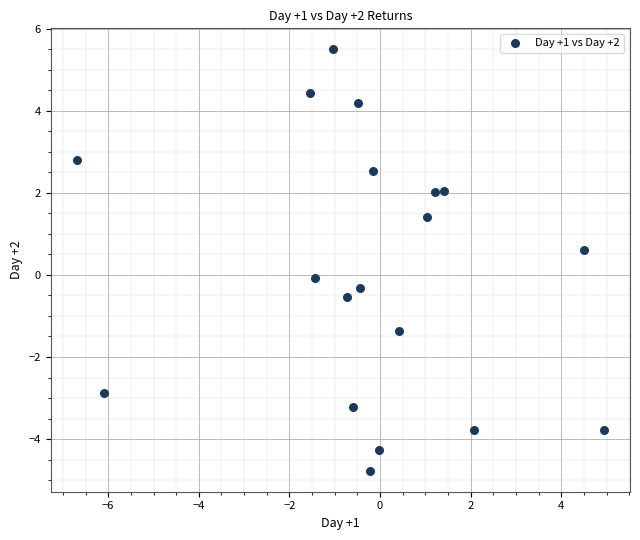

What is the range of X values (max minus min)?

11.6